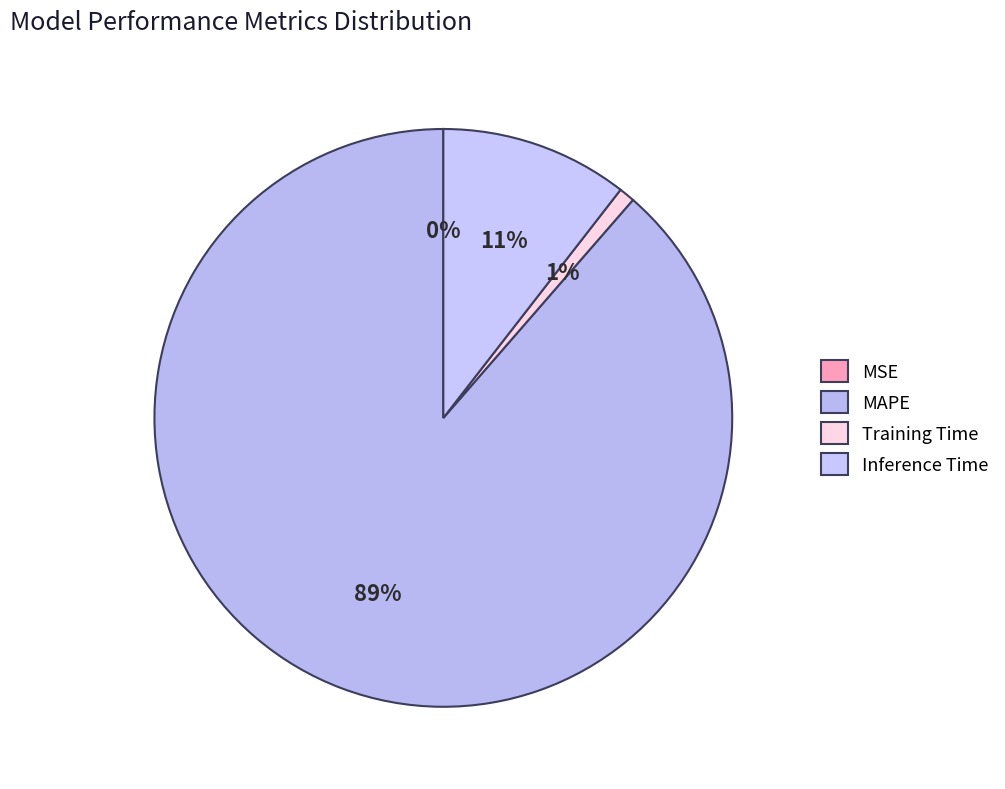

What is the change in value from MSE to MAPE?

+8.9